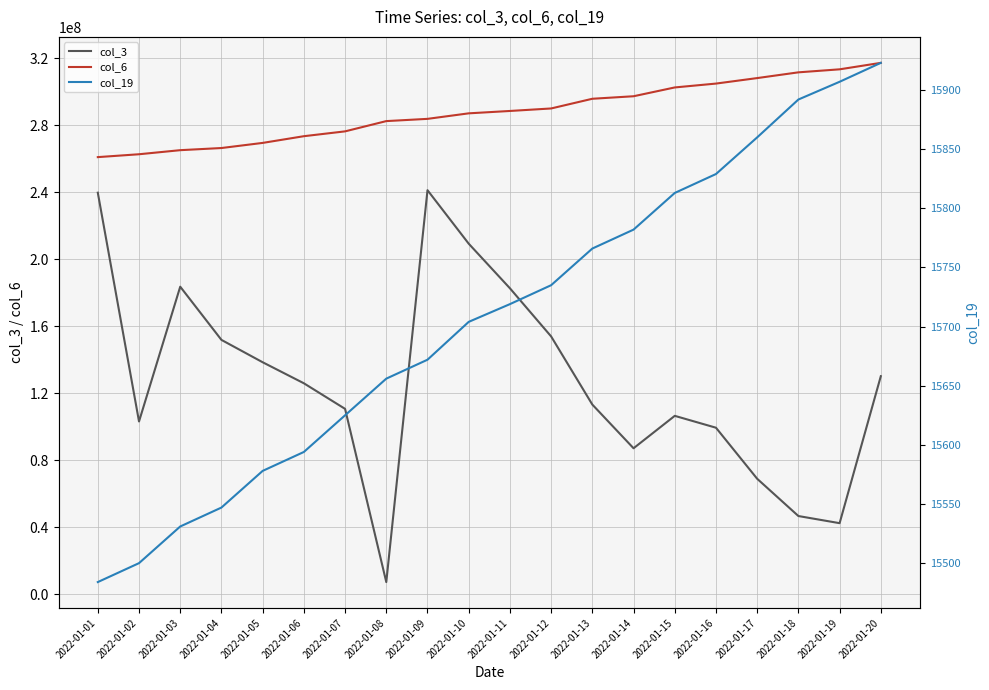

True or false: col_6 and col_3 cross at least once.

False